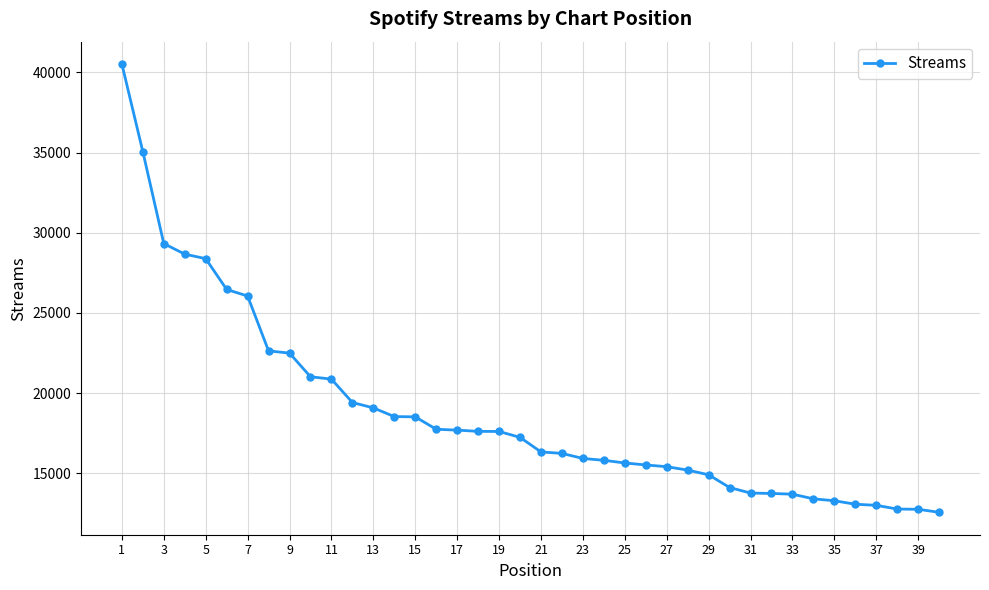

What is the value of the 37th point from the left?

13006